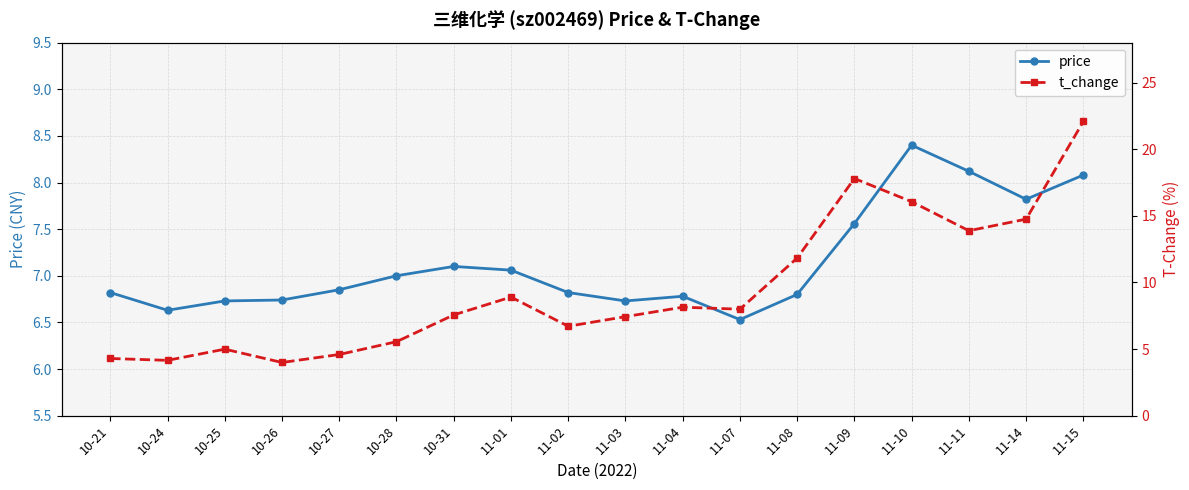

What is the difference between the price values at 11-03 and 10-31?

0.4